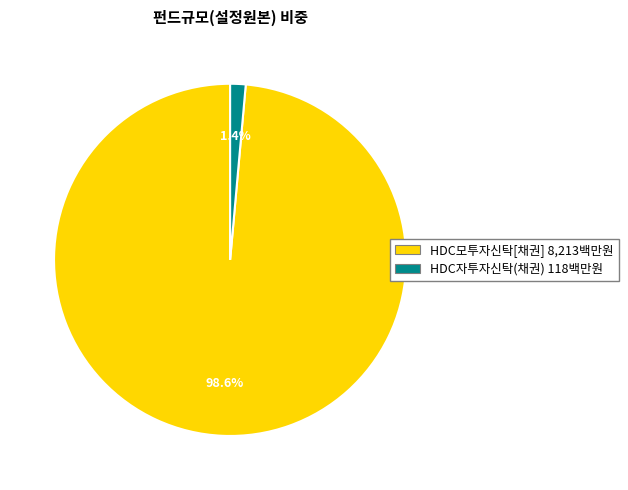

Does any single category account for the majority?

Yes